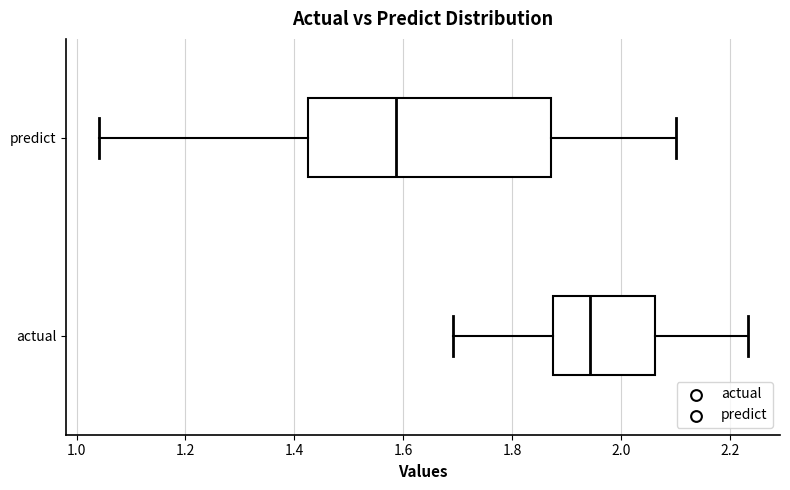

Which box's median line is the furthest to the right?

actual